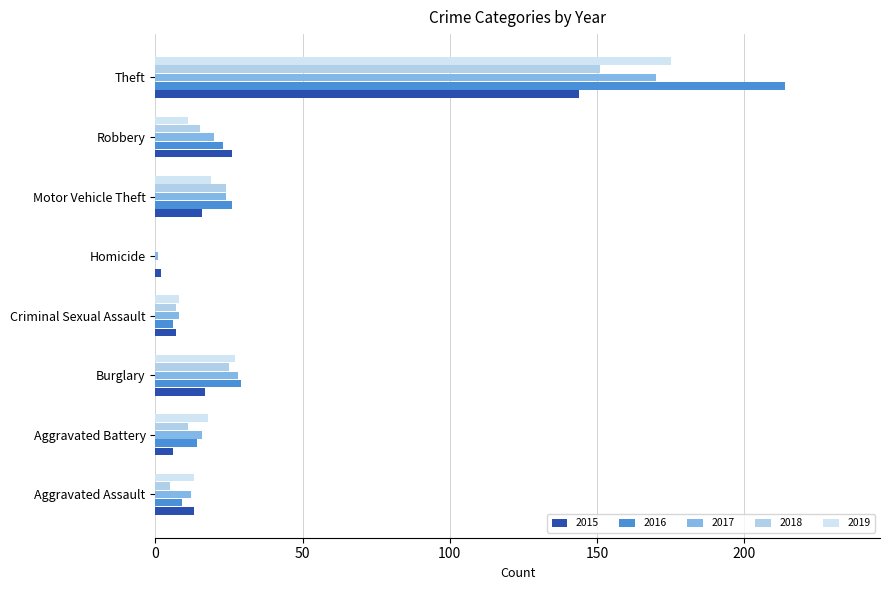

At which category is the sum across all series the highest?

Theft